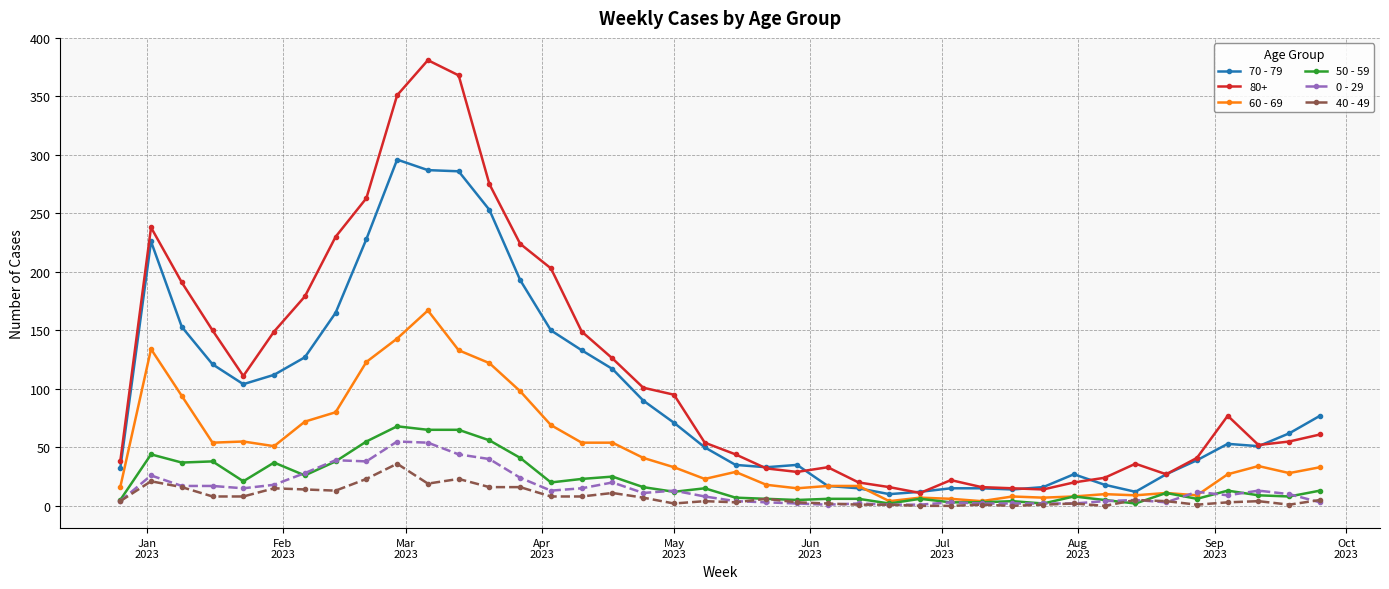

At how many categories does at least one series exceed 108?

16